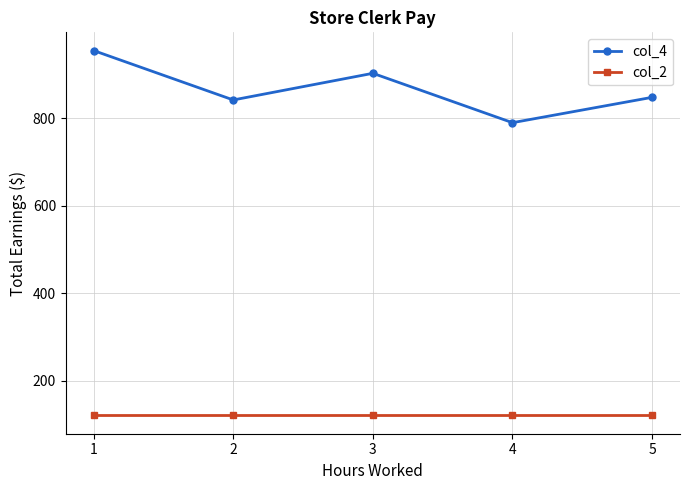

Is the value of col_2 at 2 greater than the value of col_4 at 5?

No